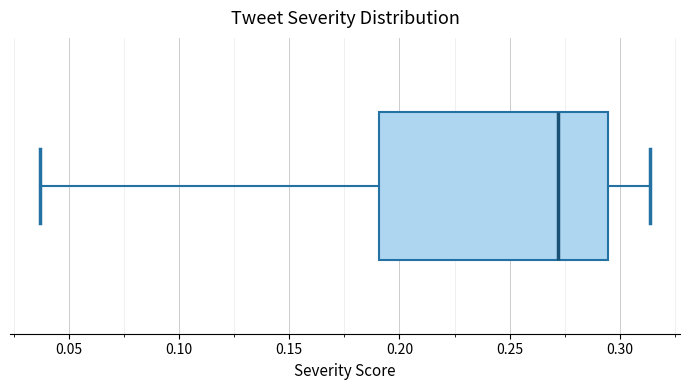

Transcribe this box plot: give where the median line is, the range the box spans, and where the two whiskers end, as read against the x-axis. The values are not printed on the chart, so give them approximately, as read against the axis.

median 0.270, box 0.190 to 0.295, whiskers 0.035 to 0.315